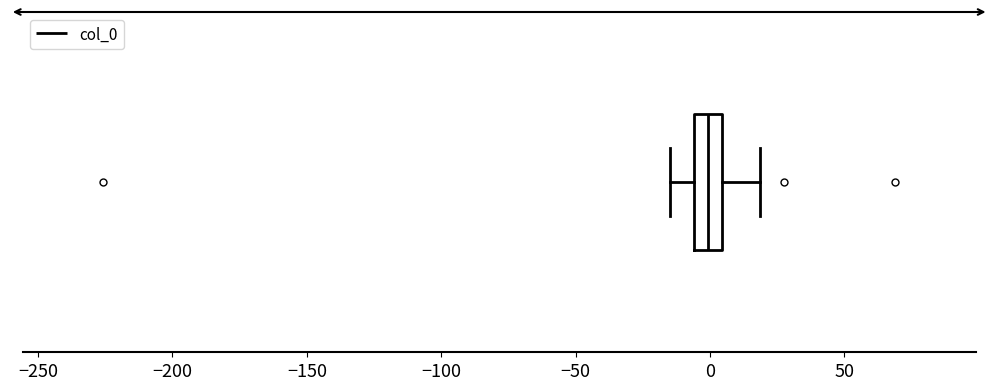

Read this box plot against the x-axis: the position of the median line, the range covered by the box, and the ends of both whiskers. The values are not printed on the chart, so give them approximately, as read against the axis.

median 0, box -5 to 5, whiskers -15 to 20